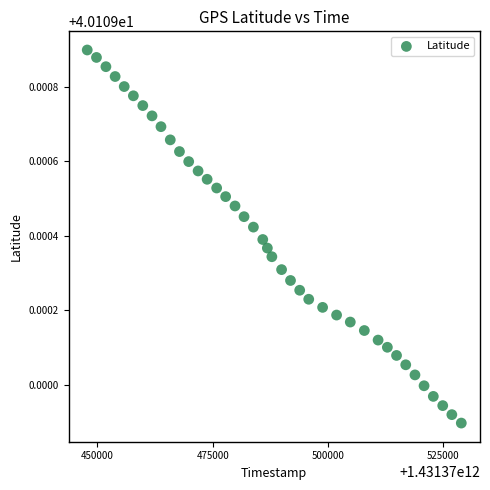

What is the range of X values (max minus min)?

81046.0